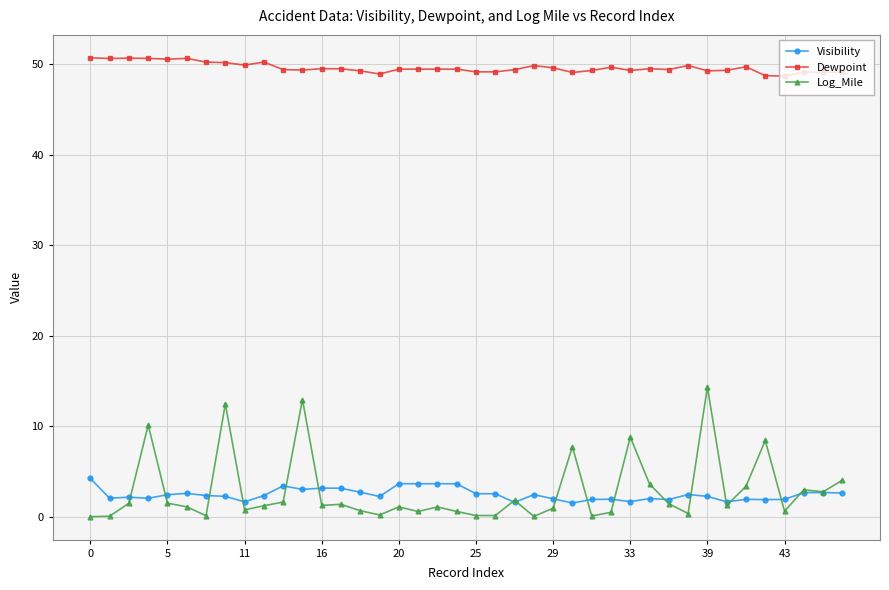

Which series has the widest spread of values?

Log_Mile